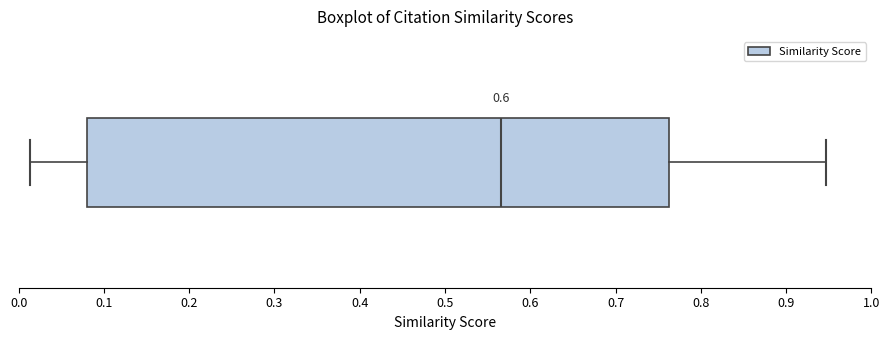

Read this box plot against the x-axis: the position of the median line, the range covered by the box, and the ends of both whiskers. The values are not printed on the chart, so give them approximately, as read against the axis.

median 0.57, box 0.08 to 0.76, whiskers 0.01 to 0.95